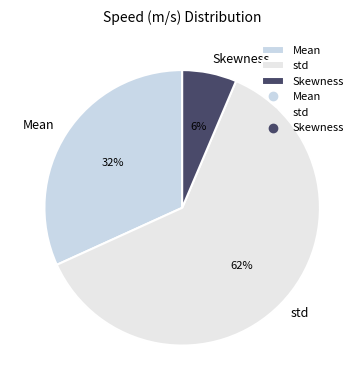

Do std and Skewness together represent more than half of the pie?

Yes